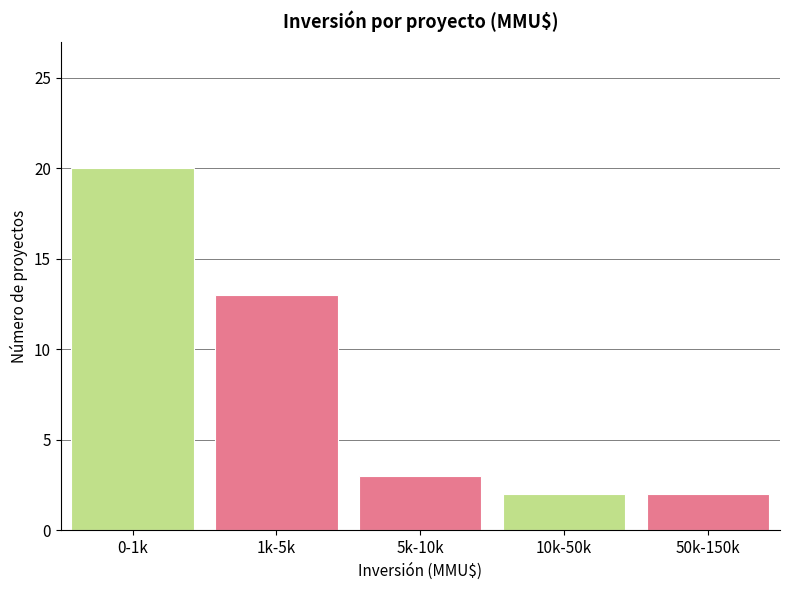

Reading left to right, transcribe all the data shown in this chart.

0-1k=20	1k-5k=13	5k-10k=3	10k-50k=2	50k-150k=2